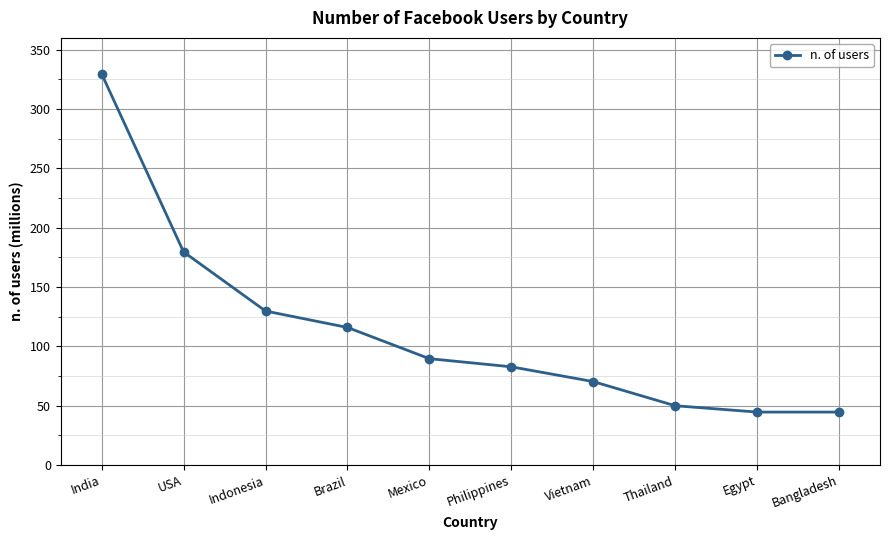

True or false: the data has more than 1 interior local peaks.

False